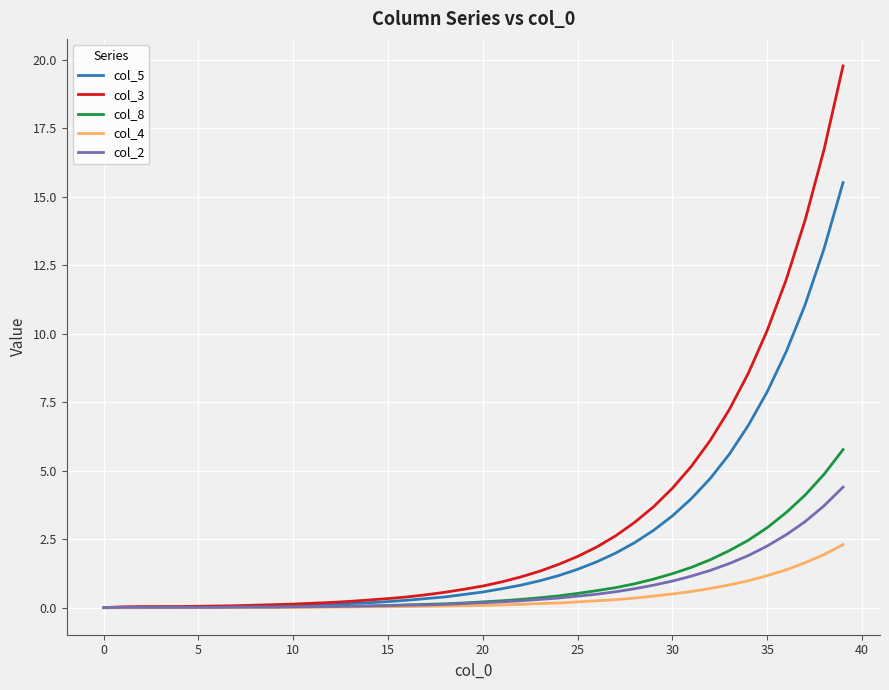

Rank the series by their maximum value, from lowest to highest.

col_4, col_2, col_8, col_5, col_3